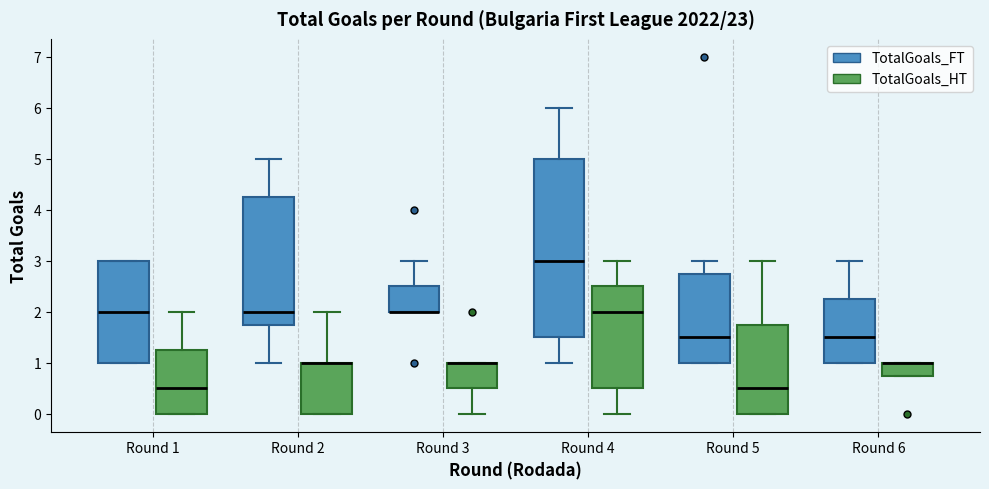

Comparing the boxes themselves (not the whiskers), which one is the tallest?

Round 4 (TotalGoals_FT)